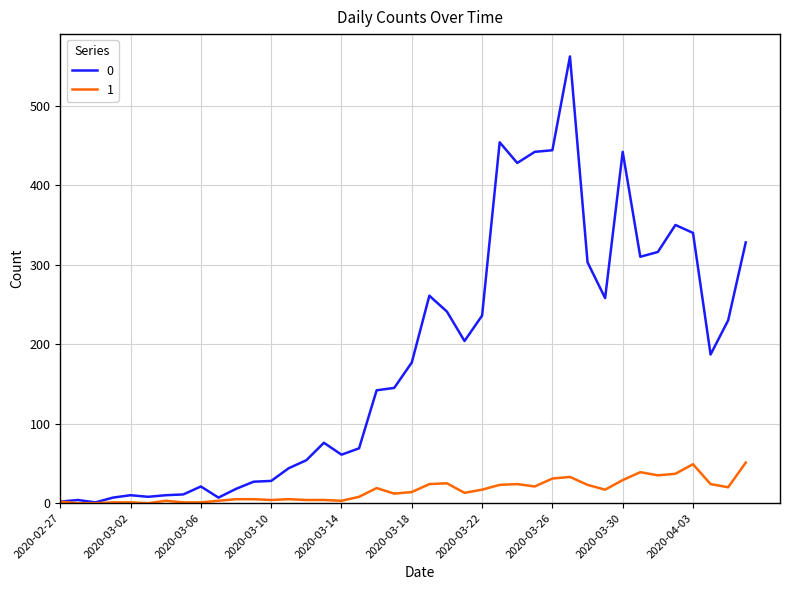

List the series in order of their peak value, highest first.

0, 1